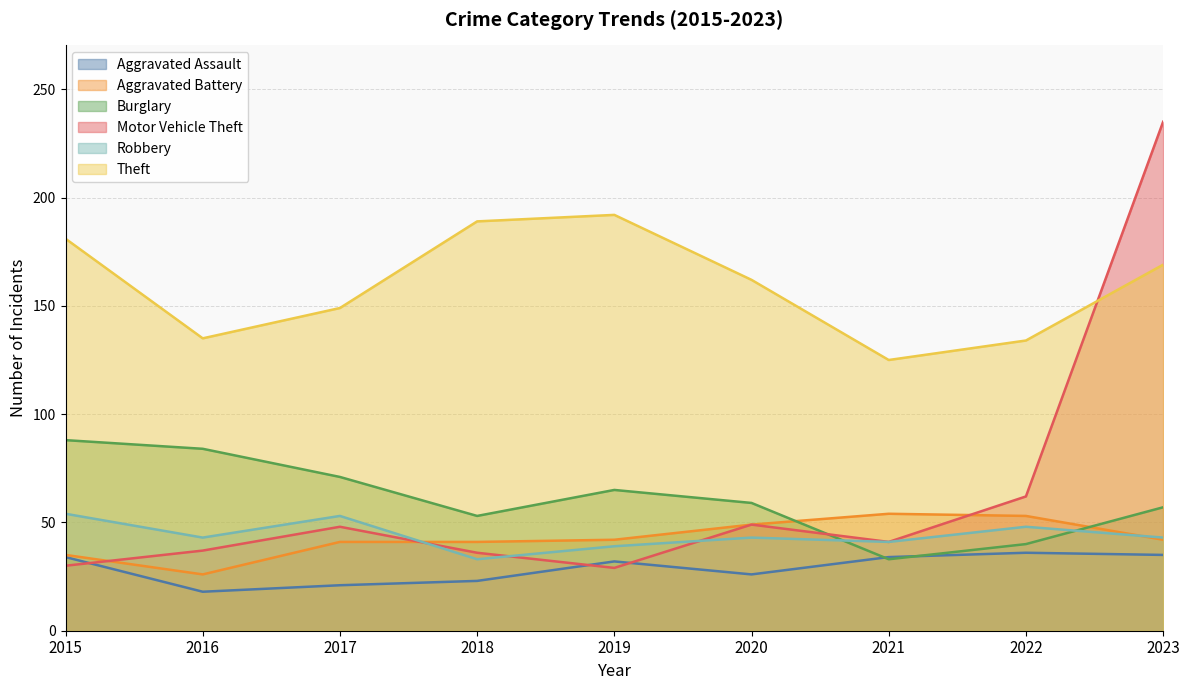

Count the number of data series in this chart.

6